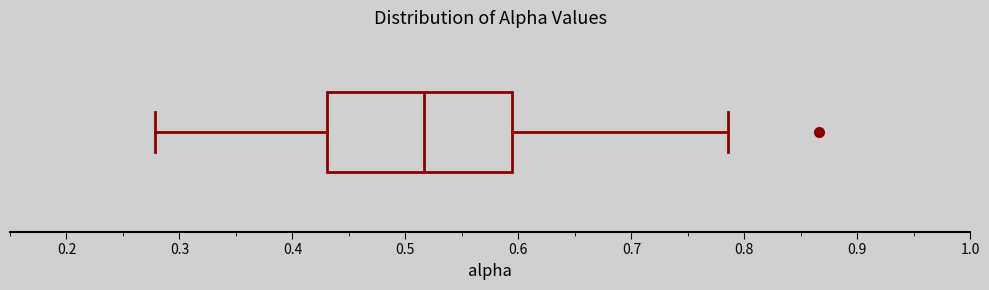

Transcribe this box plot: give where the median line is, the range the box spans, and where the two whiskers end, as read against the x-axis. The values are not printed on the chart, so give them approximately, as read against the axis.

median 0.52, box 0.43 to 0.59, whiskers 0.28 to 0.79